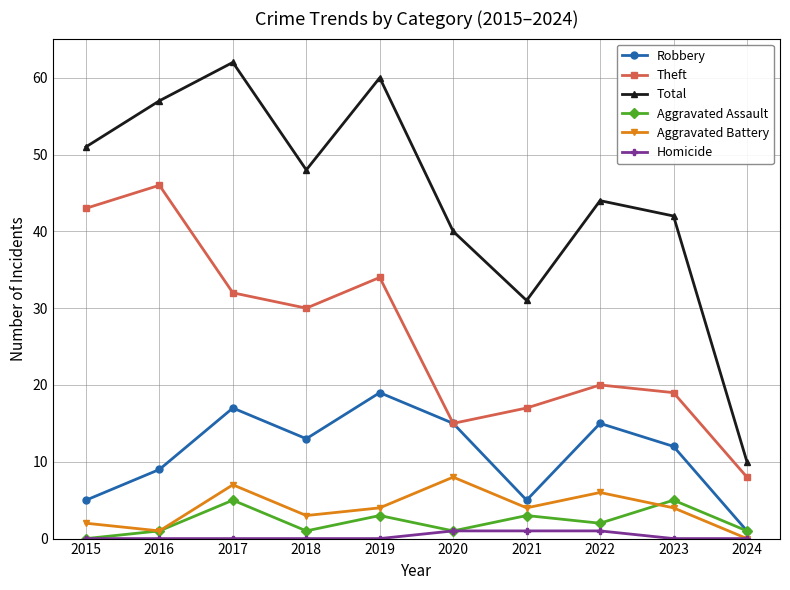

Rank the series by their maximum value, from highest to lowest.

Total, Theft, Robbery, Aggravated Battery, Aggravated Assault, Homicide